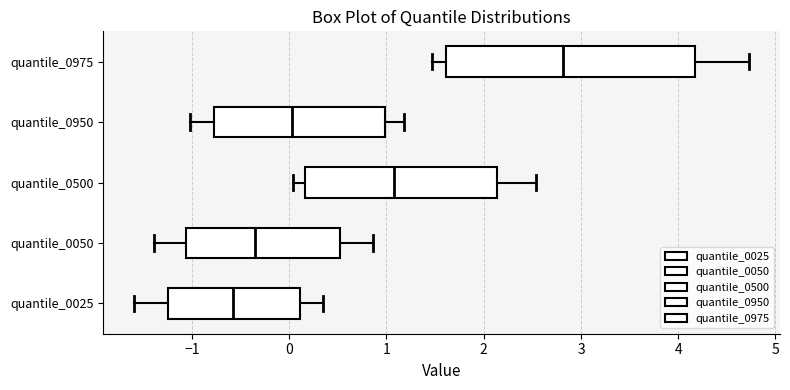

Where is the right edge of the box for quantile_0025 on the x-axis? The values are not printed on the chart, so give them approximately, as read against the axis.

0.1